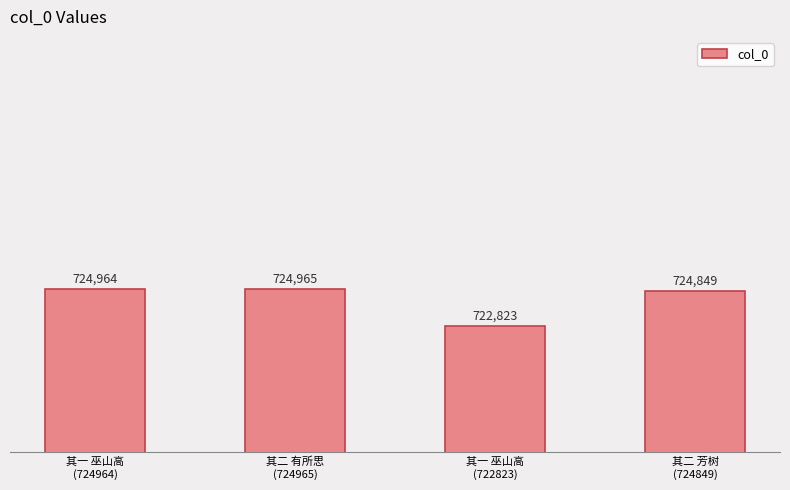

What is the approximate value at 其二 芳树
(724849), to the nearest 10?

724850